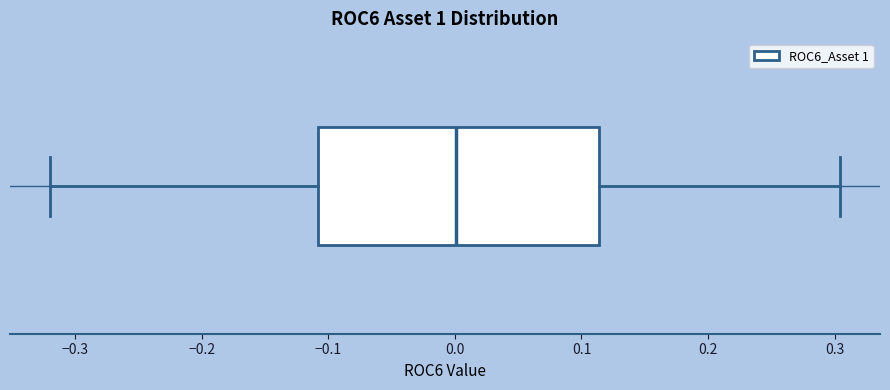

Read this box plot against the x-axis: the position of the median line, the range covered by the box, and the ends of both whiskers. The values are not printed on the chart, so give them approximately, as read against the axis.

median 0.00, box -0.11 to 0.11, whiskers -0.32 to 0.30